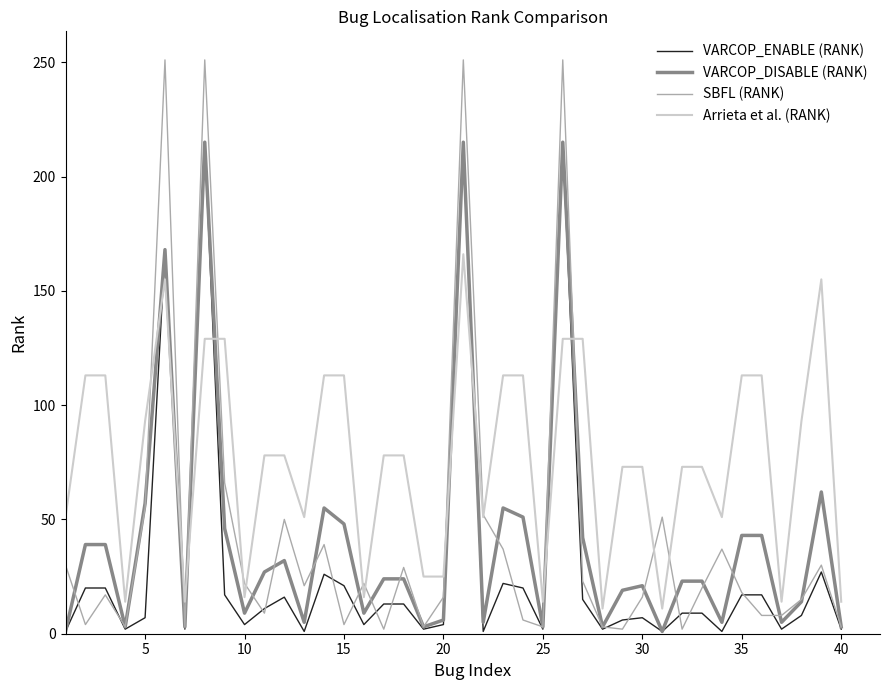

Which series has the widest spread of values?

SBFL (RANK)